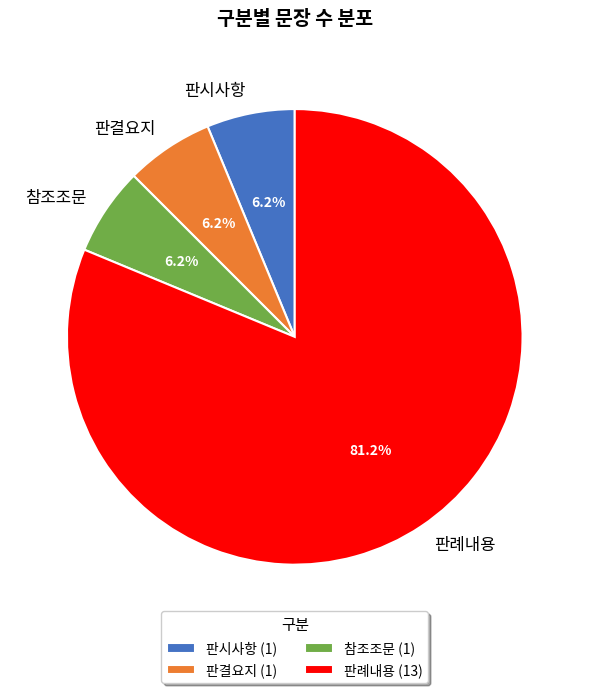

Is the sum of 판결요지 and 참조조문 greater than half?

No